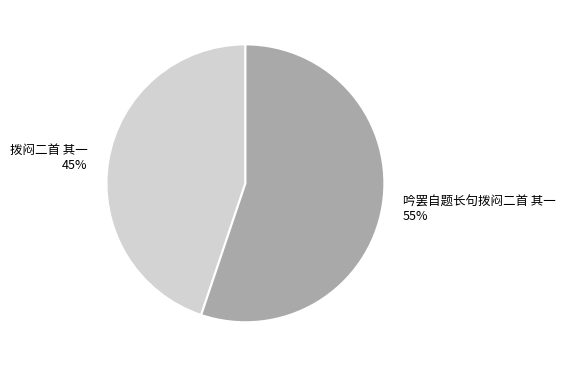

What is the largest slice in the pie chart?

吟罢自题长句拨闷二首 其一